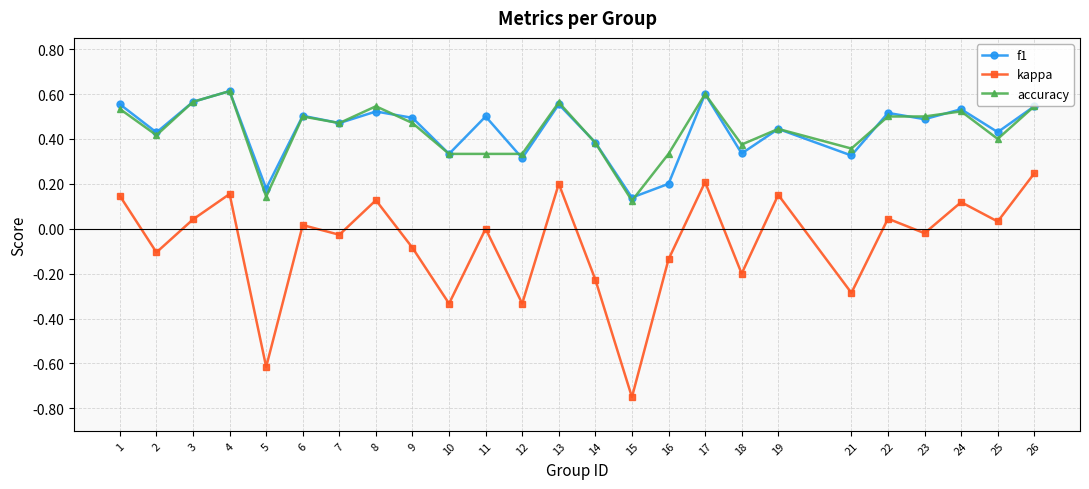

True or false: accuracy and kappa intersect in this chart.

False